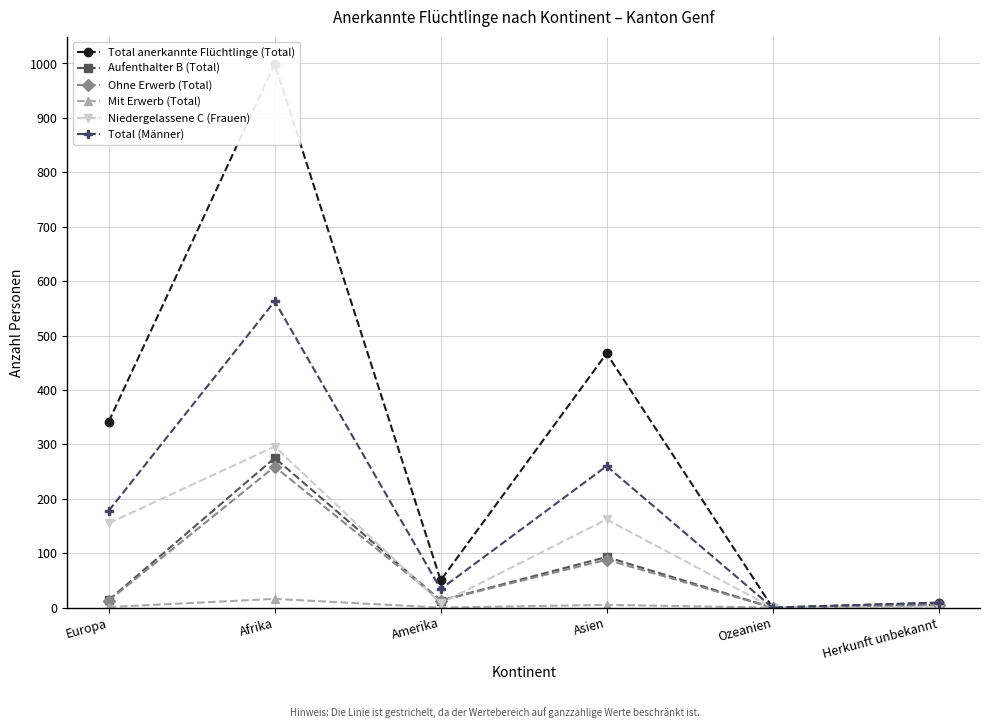

What is the difference between the second highest and minimum values in the Total anerkannte Flüchtlinge (Total) series?

467